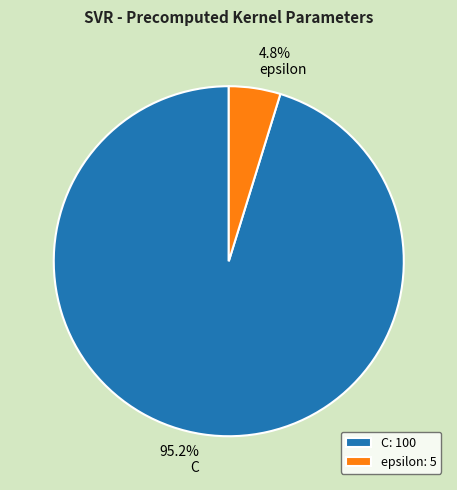

What percentage is the C slice, to the nearest percent?

95%